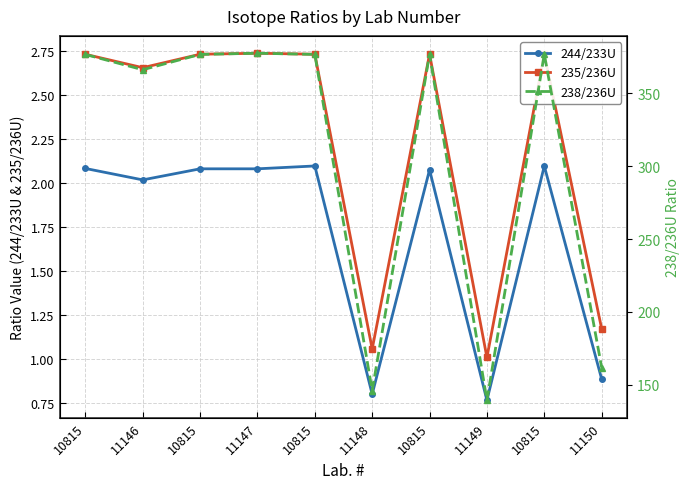

What is the minimum value shown in the chart?

0.8